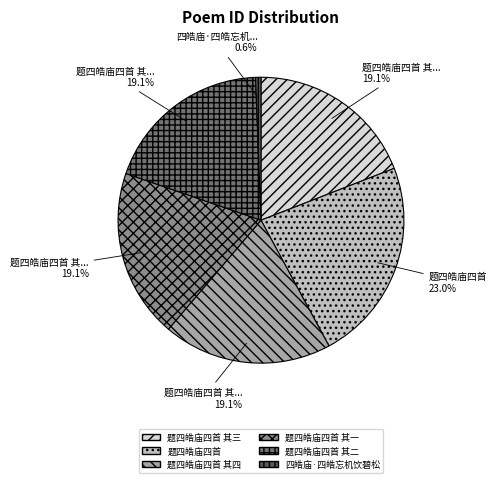

What percentage do 题四皓庙四首 and 题四皓庙四首 其一 together represent?

42.1%